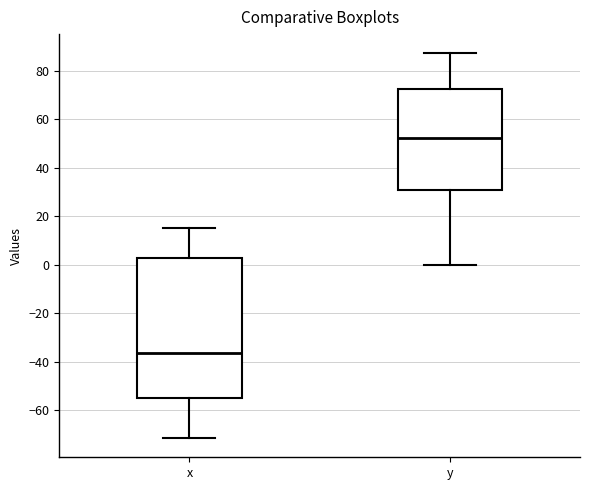

Where is the upper edge of the box for y on the y-axis? The values are not printed on the chart, so give them approximately, as read against the axis.

72